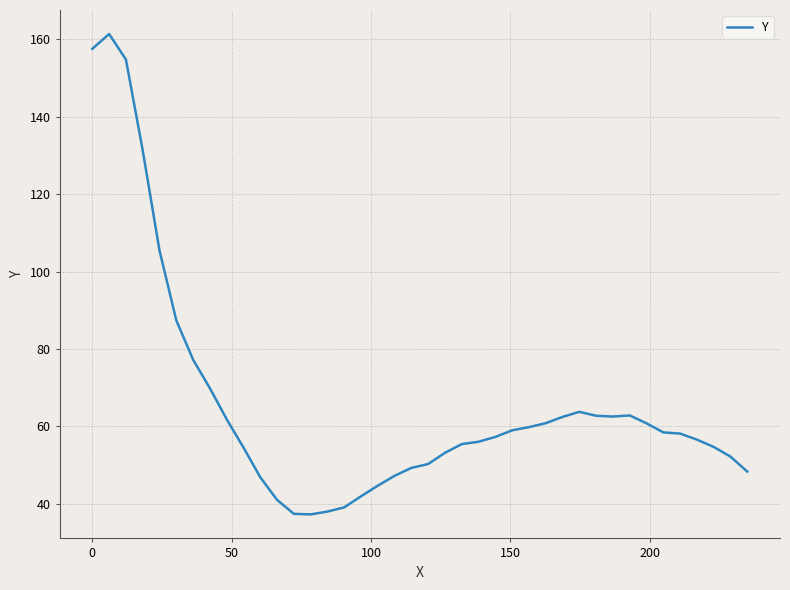

What is the maximum value shown in the chart?

161.3